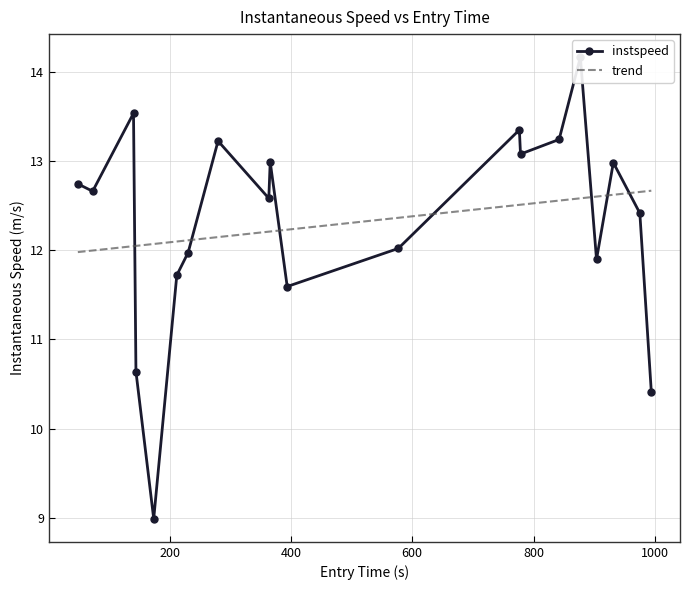

What is the value of the 15th point from the left?

13.2